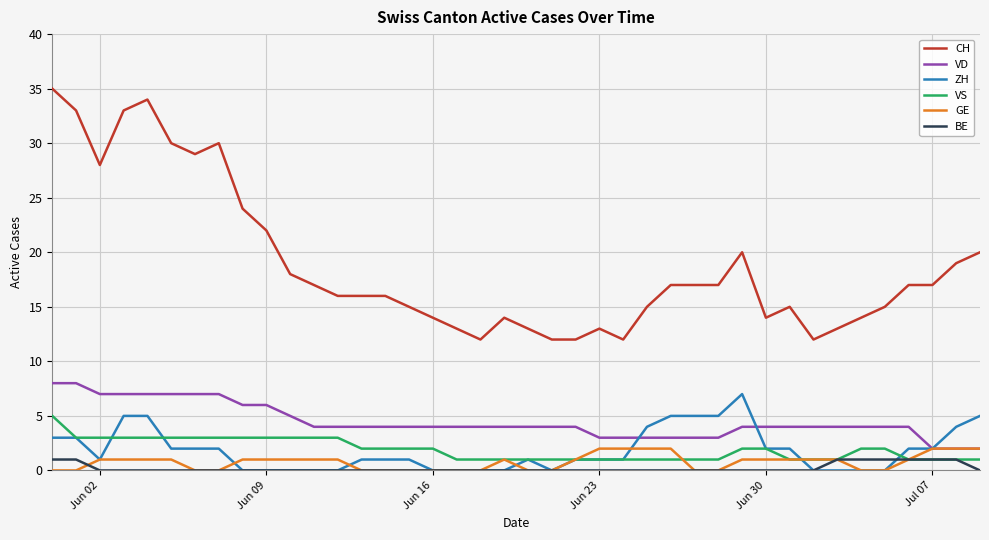

Which series ends up on top after the final intersection of ZH and VS?

ZH